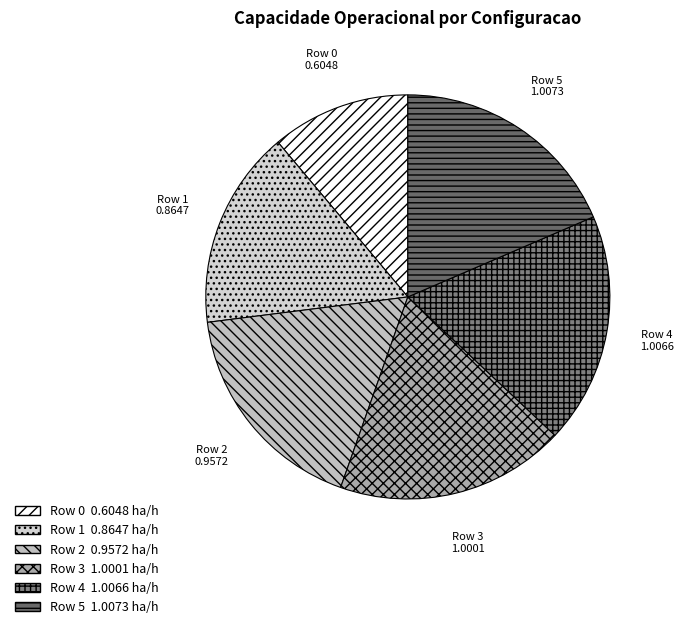

Which slice is the smallest?

Row 0